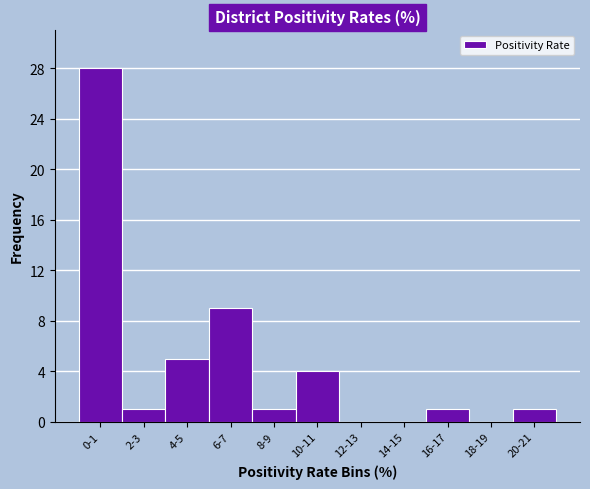

Reading left to right, what are all the values shown in this chart?

0-1=28	2-3=1	4-5=5	6-7=9	8-9=1	10-11=4	12-13=0	14-15=0	16-17=1	18-19=0	20-21=1